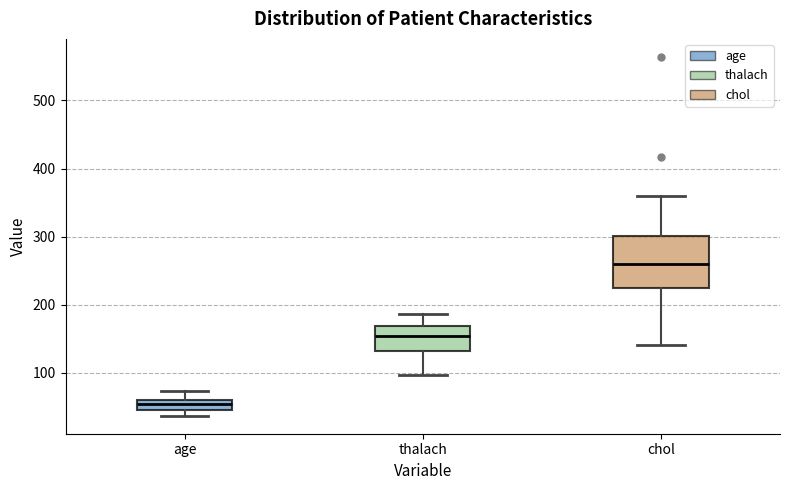

Which box's median line is the lowest?

age